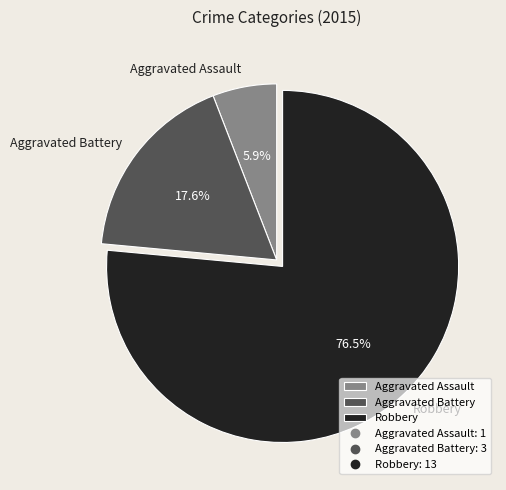

To the nearest percent, what is the average slice percentage?

33%